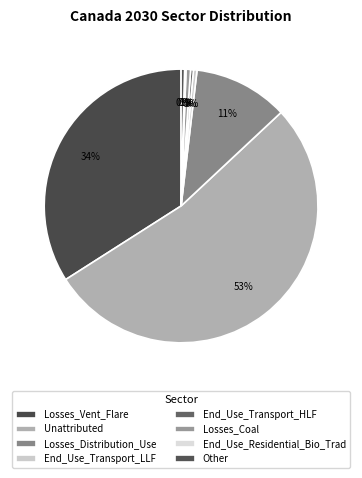

What is the ratio of the value at Losses_Vent_Flare to the value at Losses_Coal?

63.4